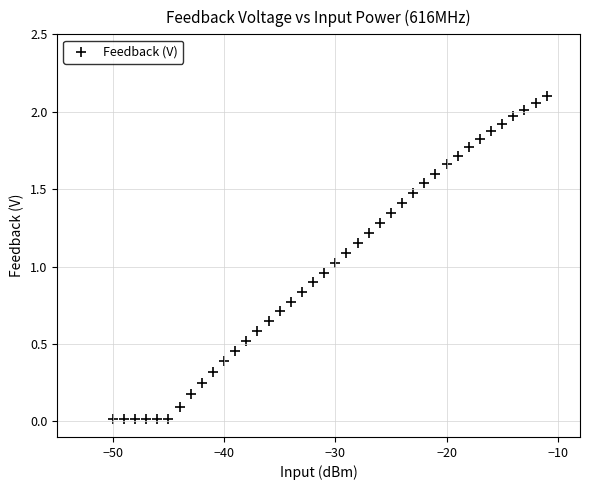

What is the range of X values (max minus min)?

39.0